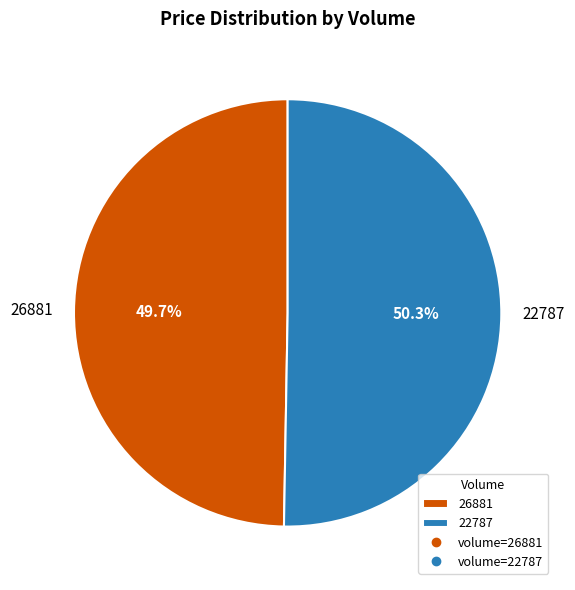

Is 22787 the majority of the pie?

Yes